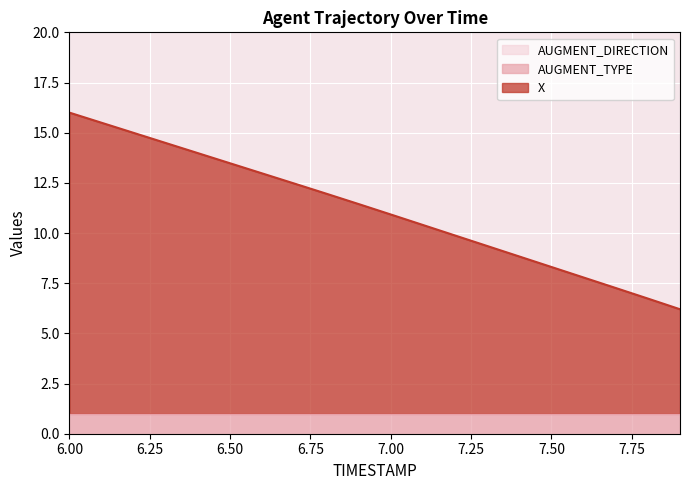

What is the label of the 16th point from the left?

7.5